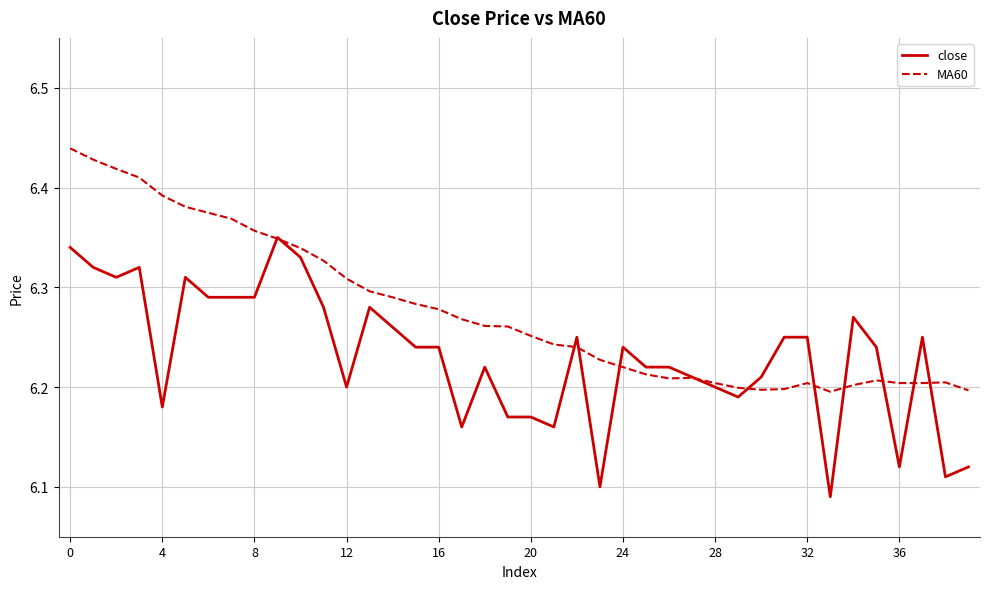

Count the number of categories in the chart.

40